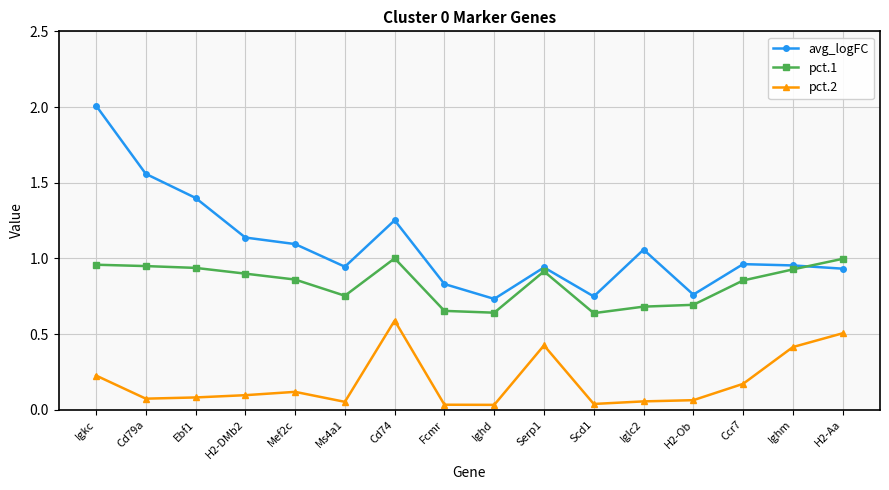

Does the chart display data point markers on the line(s)?

Yes